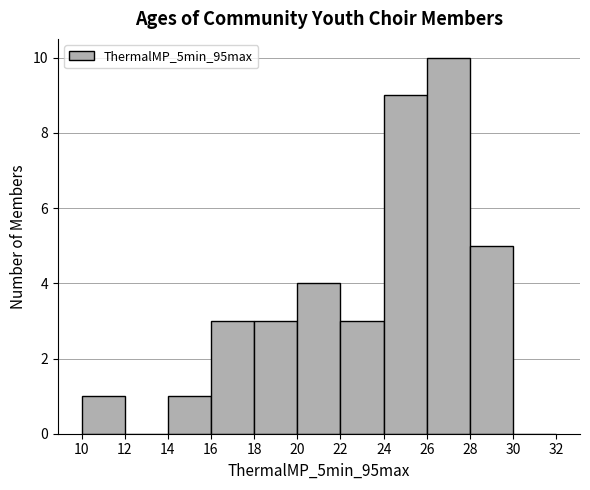

Reading left to right, transcribe this chart: for each bar, give the range it covers on the x-axis and its height. The values are not printed on the chart, so give them approximately, as read against the axis.

10 to 12: 1
12 to 14: 0
14 to 16: 1
16 to 18: 3
18 to 20: 3
20 to 22: 4
22 to 24: 3
24 to 26: 9
26 to 28: 10
28 to 30: 5
30 to 32: 0